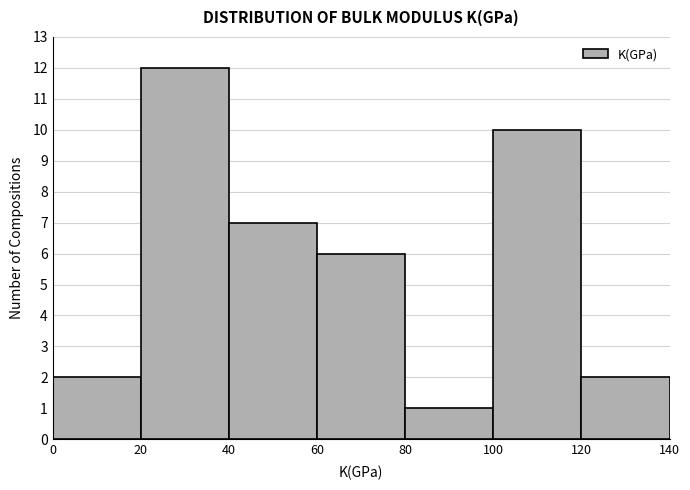

Reading left to right, transcribe this chart: for each bar, give the range it covers on the x-axis and its height. The values are not printed on the chart, so give them approximately, as read against the axis.

0 to 20: 2
20 to 40: 12
40 to 60: 7
60 to 80: 6
80 to 100: 1
100 to 120: 10
120 to 140: 2